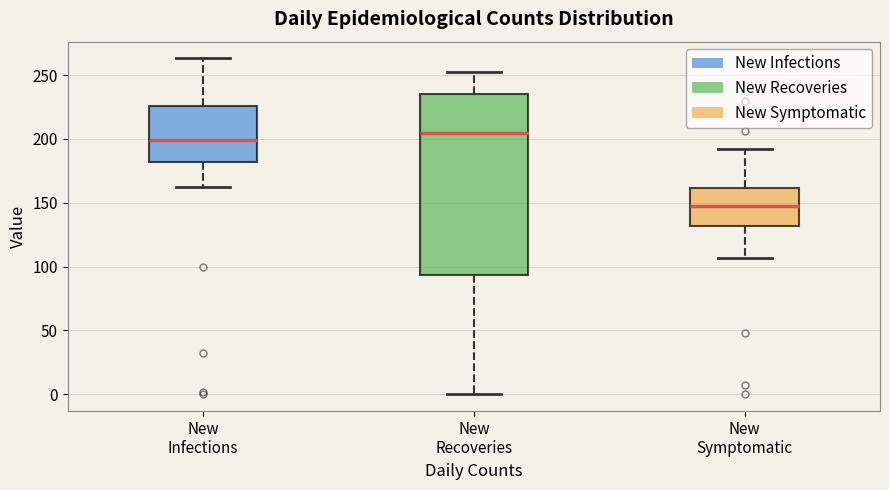

Reading left to right, transcribe this box plot: for each box, give where its median line is, the range the box spans, and where its two whiskers end, as read against the y-axis. The values are not printed on the chart, so give them approximately, as read against the axis.

New Infections: median 200, box 180 to 225, whiskers 160 to 265
New Recoveries: median 205, box 95 to 235, whiskers 0 to 250
New Symptomatic: median 150, box 130 to 160, whiskers 105 to 190